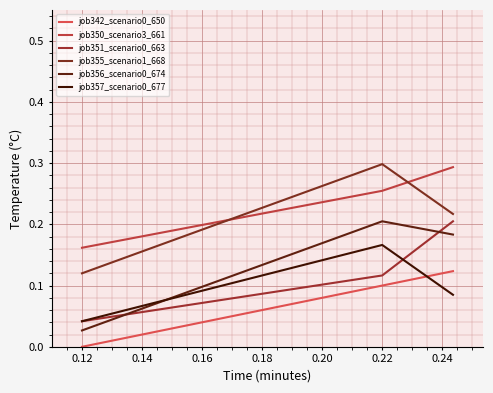

Reading right to left, transcribe all the data shown in this chart.

job342_scenario0_650: 0.1	0.1	0.0
job350_scenario3_661: 0.3	0.3	0.2
job351_scenario0_663: 0.2	0.1	0.0
job355_scenario1_668: 0.2	0.3	0.1
job356_scenario0_674: 0.2	0.2	0.0
job357_scenario0_677: 0.1	0.2	0.0